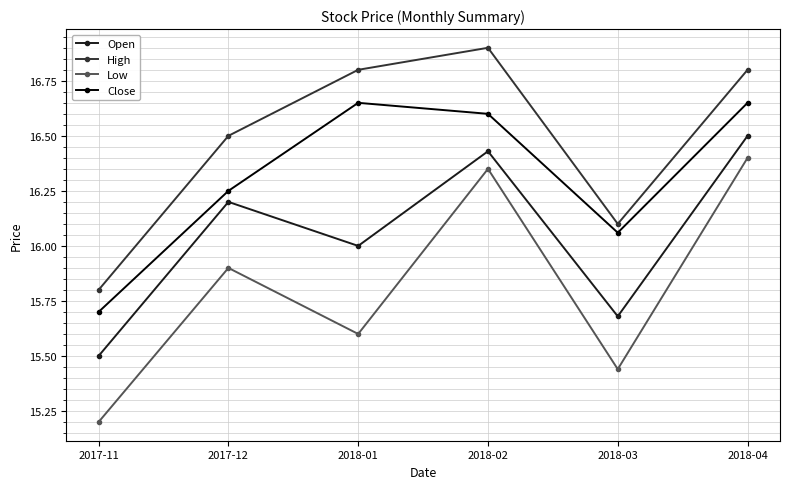

How many data points in High are above 16?

5